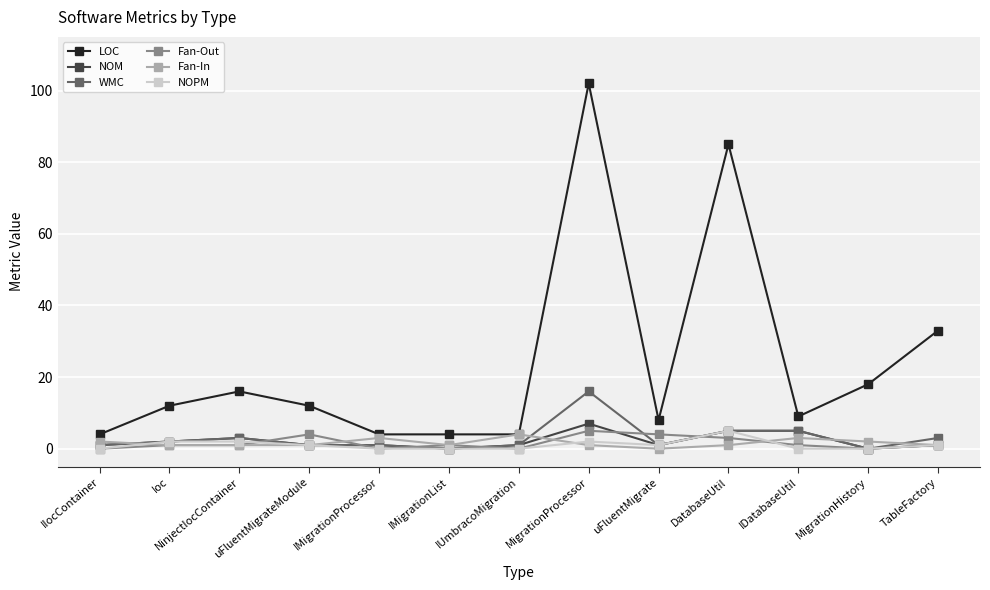

Reading left to right, extract all data points from this chart.

LOC: IIocContainer=4	Ioc=12	NinjectIocContainer=16	uFluentMigrateModule=12	IMigrationProcessor=4	IMigrationList=4	IUmbracoMigration=4	MigrationProcessor=102	uFluentMigrate=8	DatabaseUtil=85	IDatabaseUtil=9	MigrationHistory=18	TableFactory=33
NOM: IIocContainer=1	Ioc=2	NinjectIocContainer=3	uFluentMigrateModule=1	IMigrationProcessor=1	IMigrationList=0	IUmbracoMigration=1	MigrationProcessor=7	uFluentMigrate=1	DatabaseUtil=5	IDatabaseUtil=5	MigrationHistory=0	TableFactory=1
WMC: IIocContainer=1	Ioc=2	NinjectIocContainer=3	uFluentMigrateModule=1	IMigrationProcessor=1	IMigrationList=0	IUmbracoMigration=1	MigrationProcessor=16	uFluentMigrate=1	DatabaseUtil=5	IDatabaseUtil=5	MigrationHistory=0	TableFactory=3
Fan-Out: IIocContainer=0	Ioc=1	NinjectIocContainer=1	uFluentMigrateModule=4	IMigrationProcessor=0	IMigrationList=1	IUmbracoMigration=0	MigrationProcessor=5	uFluentMigrate=4	DatabaseUtil=3	IDatabaseUtil=1	MigrationHistory=0	TableFactory=1
Fan-In: IIocContainer=2	Ioc=1	NinjectIocContainer=1	uFluentMigrateModule=1	IMigrationProcessor=3	IMigrationList=1	IUmbracoMigration=4	MigrationProcessor=1	uFluentMigrate=0	DatabaseUtil=1	IDatabaseUtil=3	MigrationHistory=2	TableFactory=1
NOPM: IIocContainer=0	Ioc=2	NinjectIocContainer=2	uFluentMigrateModule=1	IMigrationProcessor=0	IMigrationList=0	IUmbracoMigration=0	MigrationProcessor=2	uFluentMigrate=1	DatabaseUtil=5	IDatabaseUtil=0	MigrationHistory=0	TableFactory=1